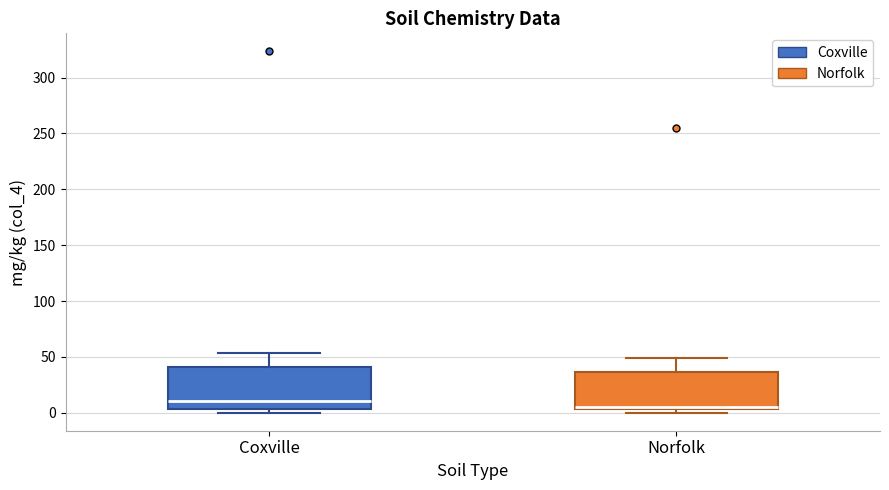

Reading left to right, transcribe this box plot: for each box, give where its median line is, the range the box spans, and where its two whiskers end, as read against the y-axis. The values are not printed on the chart, so give them approximately, as read against the axis.

Coxville: median 10, box 5 to 40, whiskers 0 to 55
Norfolk: median 5 (just above the box's lower edge), box 5 to 35, whiskers 0 to 50